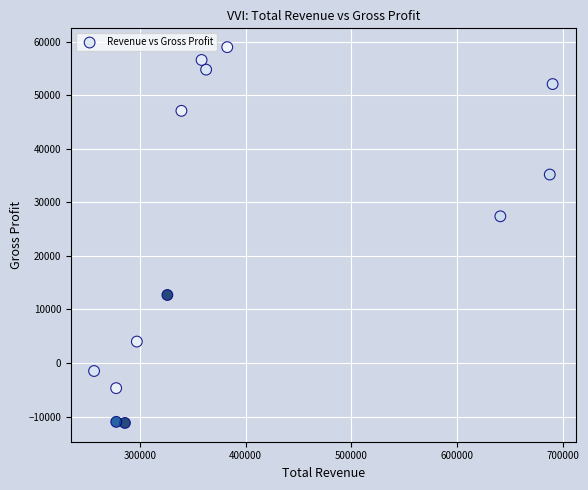

What Y value in the scatter plot is closest to 23900?

27400